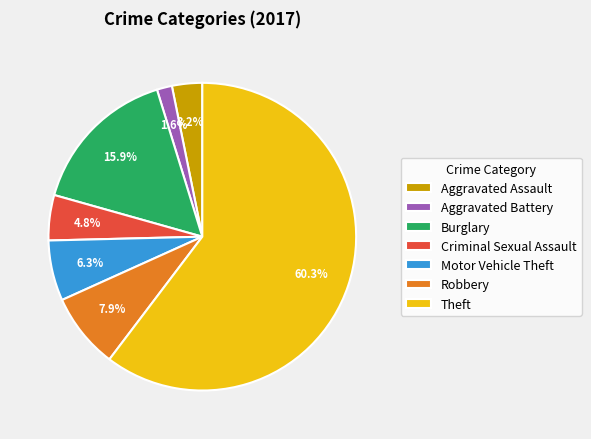

How many segments does this pie chart have?

7